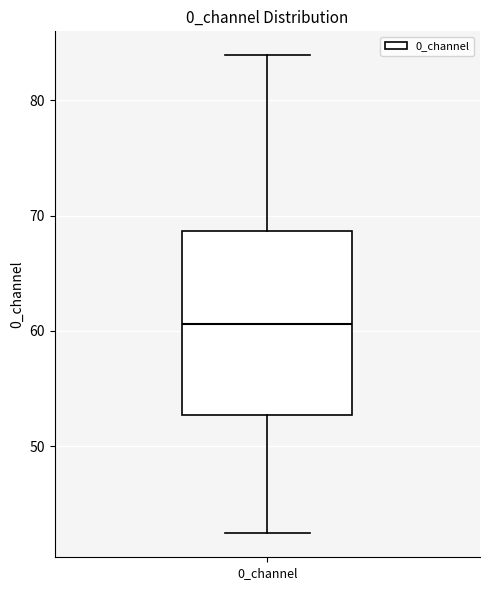

Where is the lower edge of the box for 0_channel on the y-axis? The values are not printed on the chart, so give them approximately, as read against the axis.

53